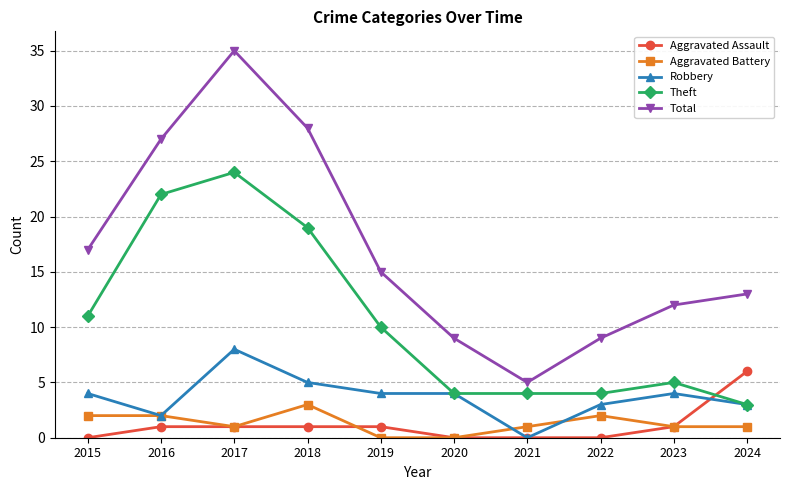

Which category has the highest value in the Robbery series?

2017